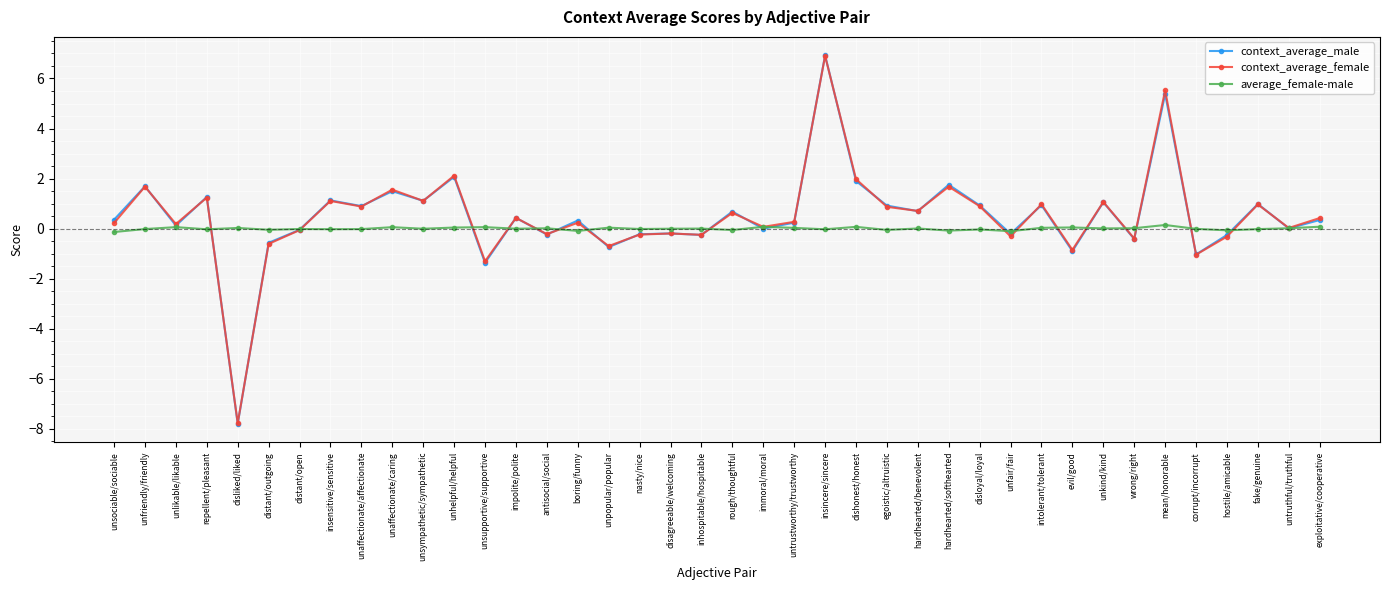

True or false: context_average_female has more than 1 interior local peaks.

True